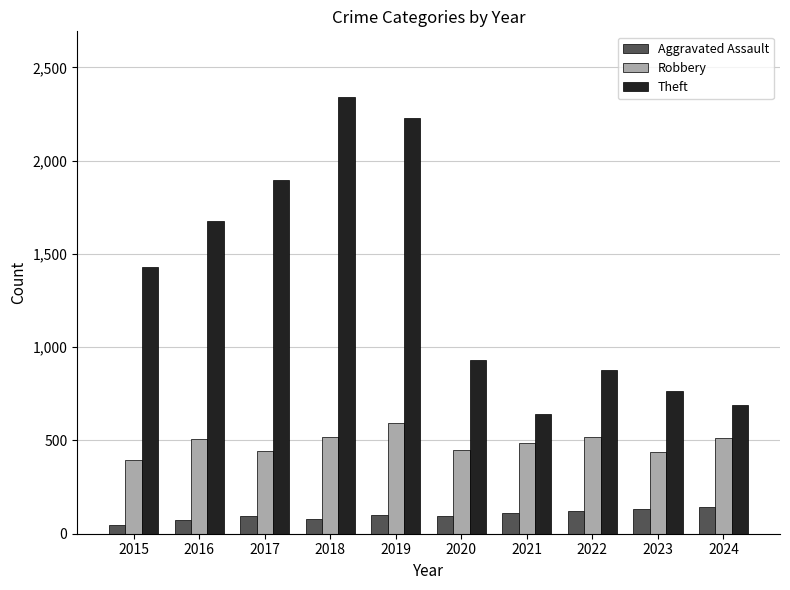

What is the value of the Theft bar at the 4th from the left?

2342